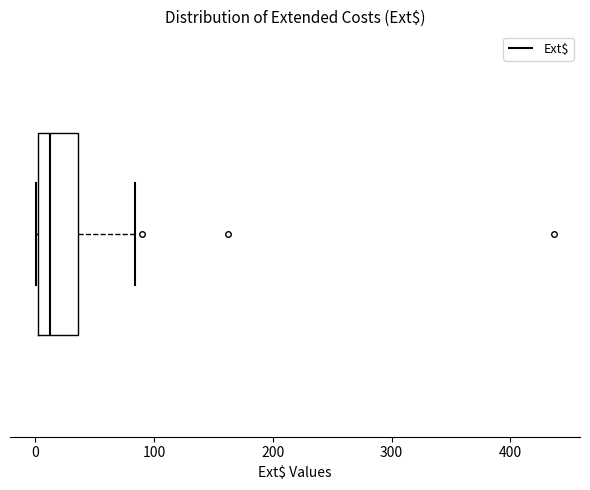

Where does the right whisker of the box end on the x-axis? The values are not printed on the chart, so give them approximately, as read against the axis.

80